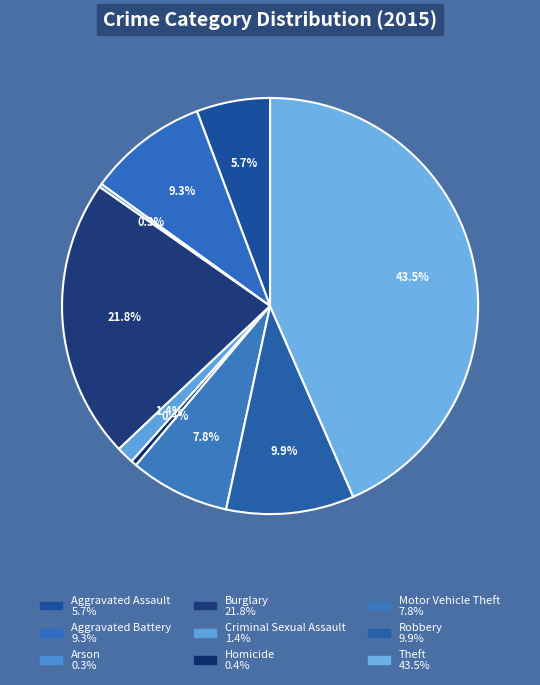

Count the number of slices in the pie.

9